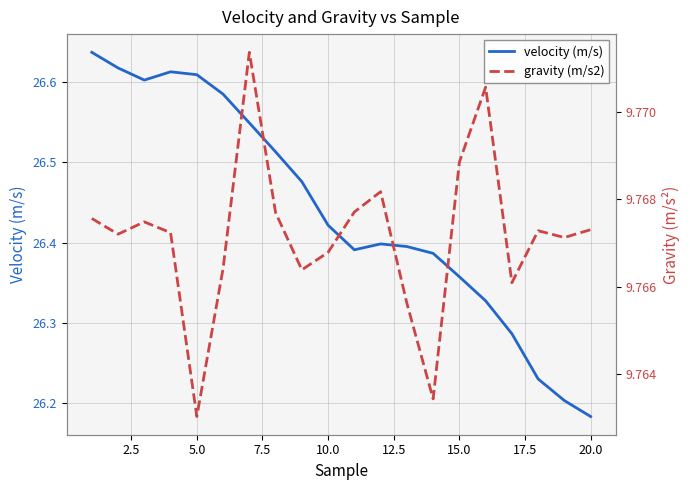

What is the average value of the velocity (m/s) series?

26.4